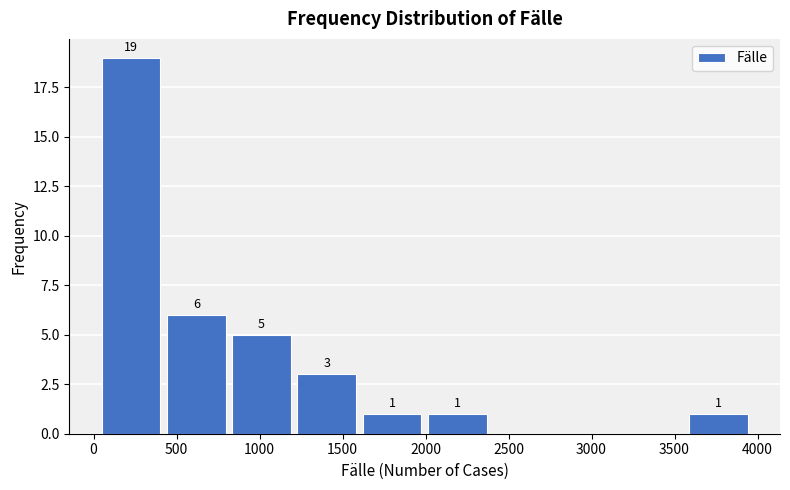

Over which range of the x-axis is the bar tallest?

50 to 450